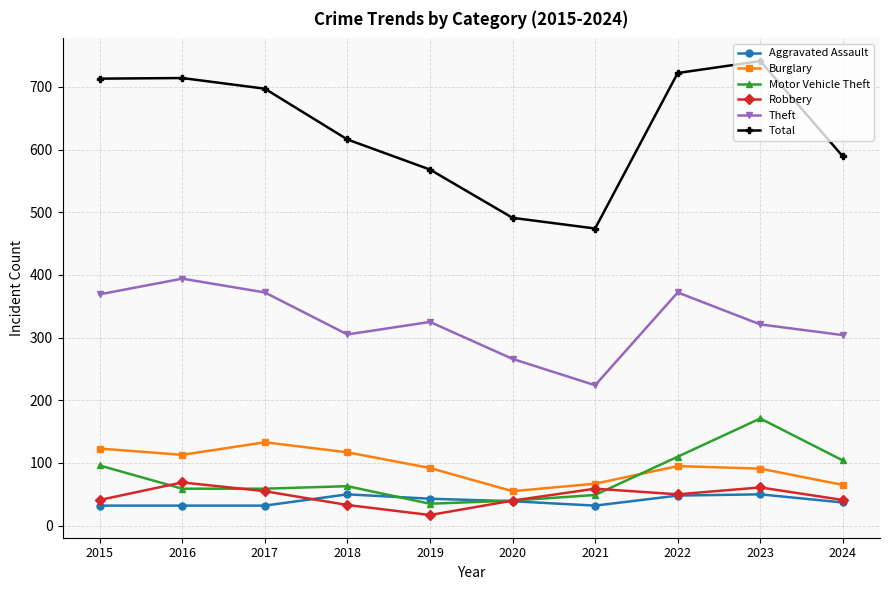

True or false: Motor Vehicle Theft has a value of 10 at 2021.

False